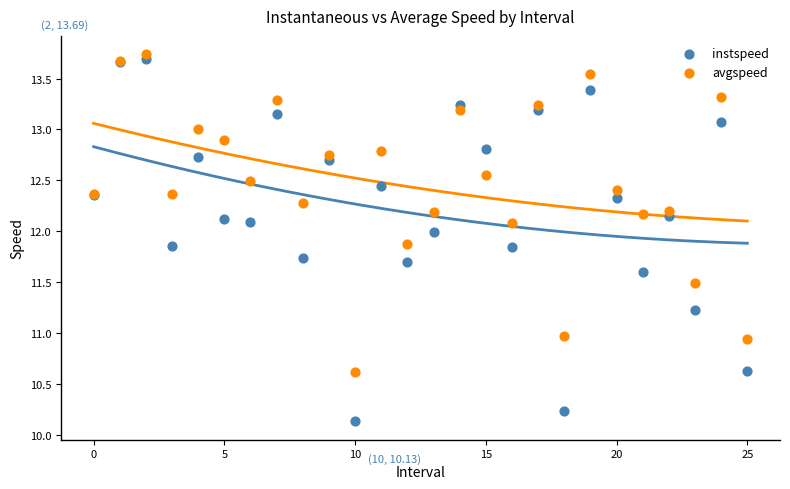

Which series has the largest Y range (max minus min)?

instspeed